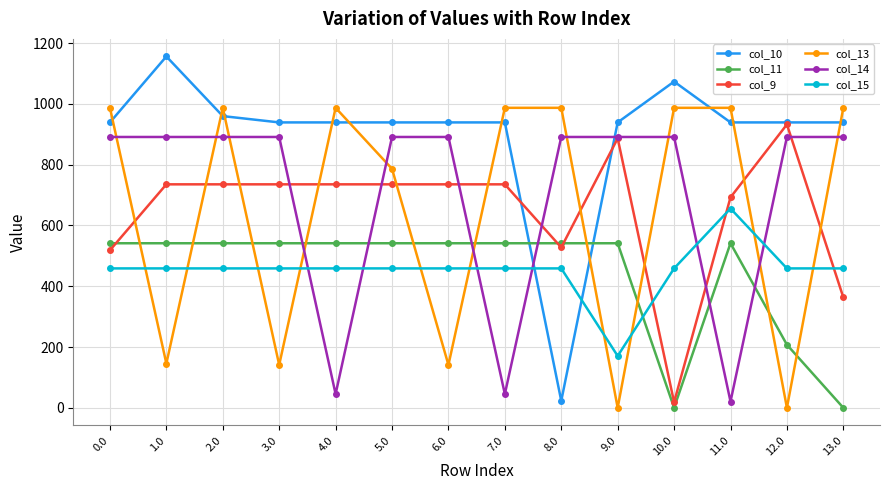

At which label is col_13 closest to 493?

5.0